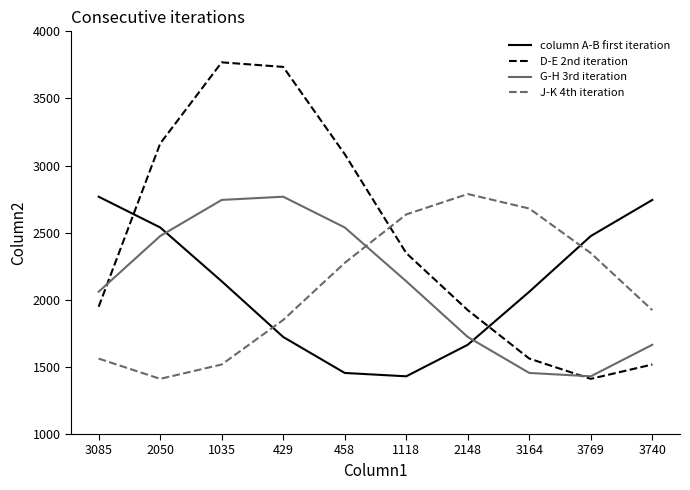

How many times do J-K 4th iteration and column A-B first iteration cross each other?

2